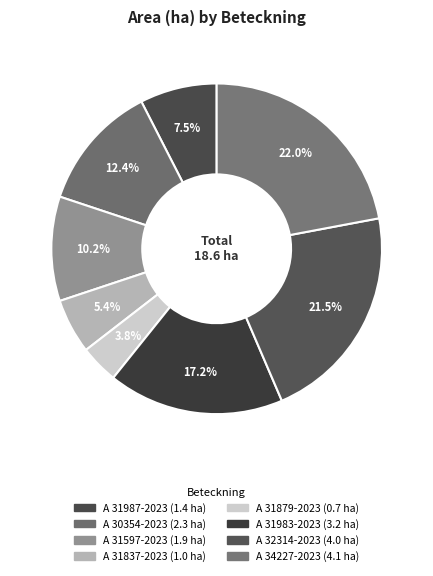

How many segments does this pie chart have?

8